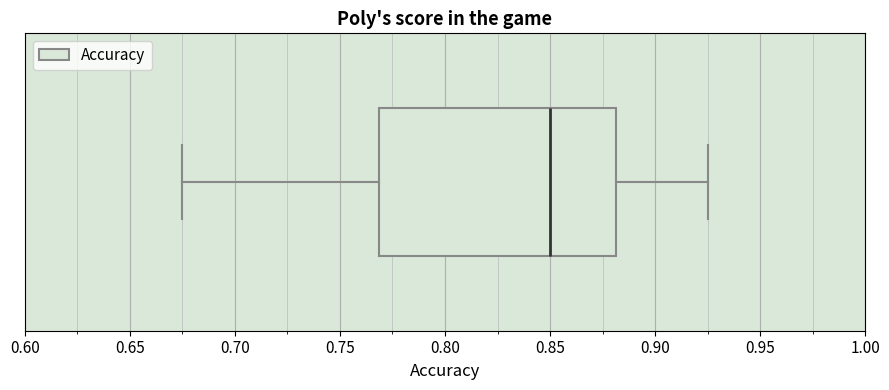

Transcribe this box plot: give where the median line is, the range the box spans, and where the two whiskers end, as read against the x-axis. The values are not printed on the chart, so give them approximately, as read against the axis.

median 0.850, box 0.770 to 0.880, whiskers 0.675 to 0.925